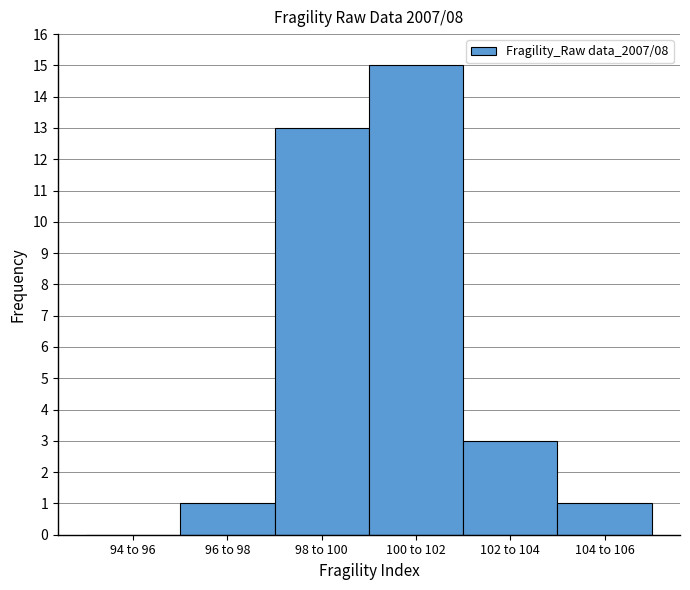

Reading left to right, list all the values displayed in this chart.

94 to 96=0	96 to 98=1	98 to 100=13	100 to 102=15	102 to 104=3	104 to 106=1